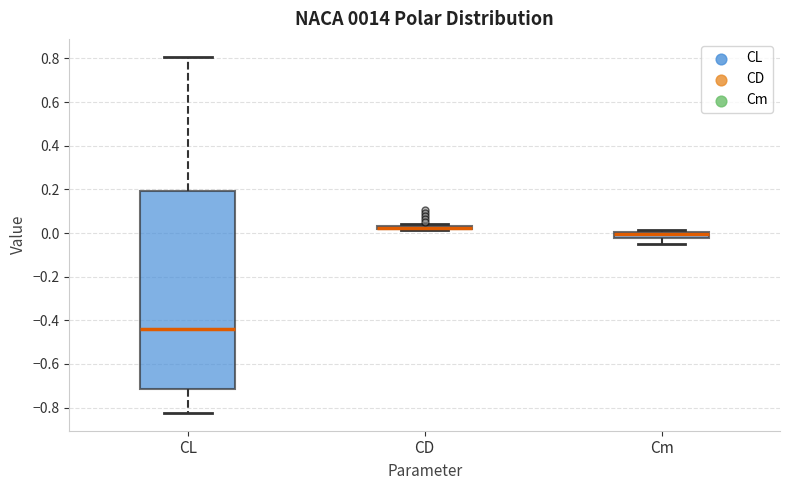

Which box is the tallest, from its lower edge to its upper edge?

CL